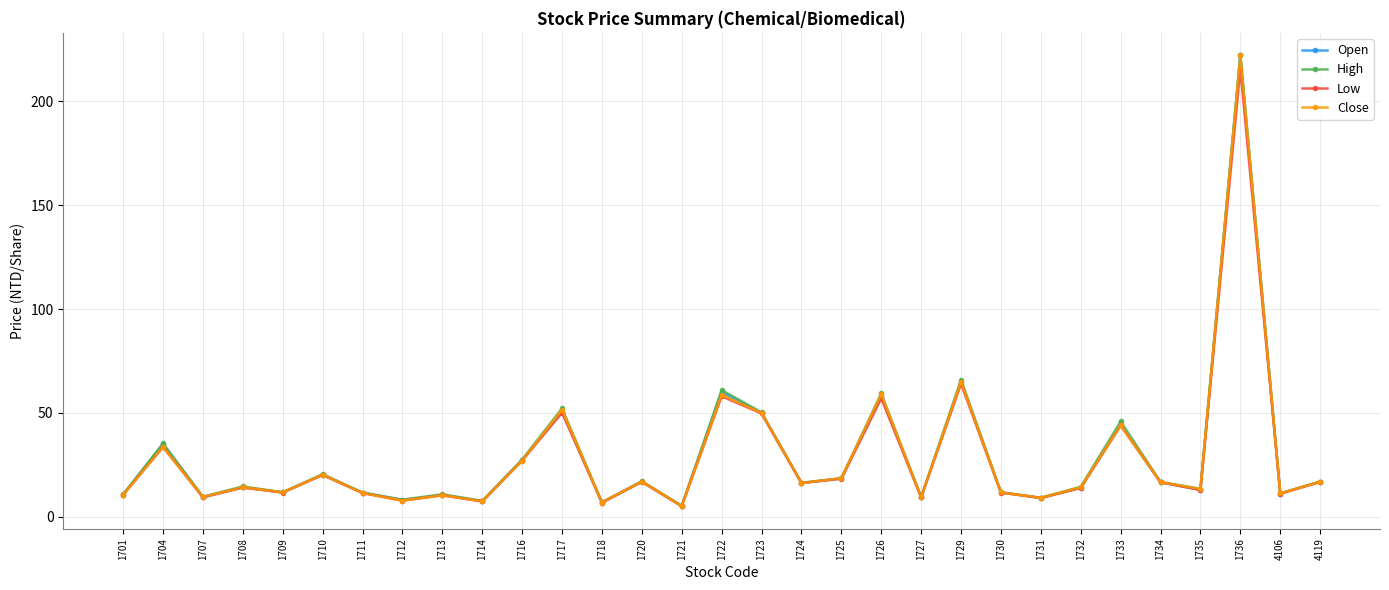

Between 1732 and 4119, which series saw the biggest shift?

Open